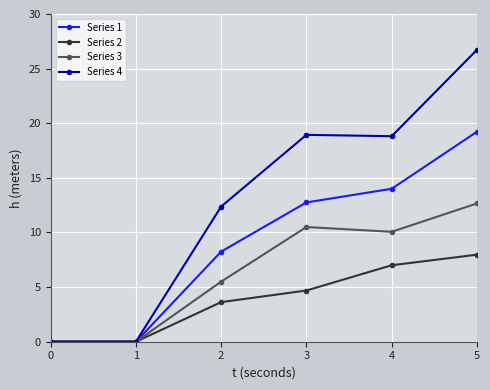

Count the number of data series in this chart.

4